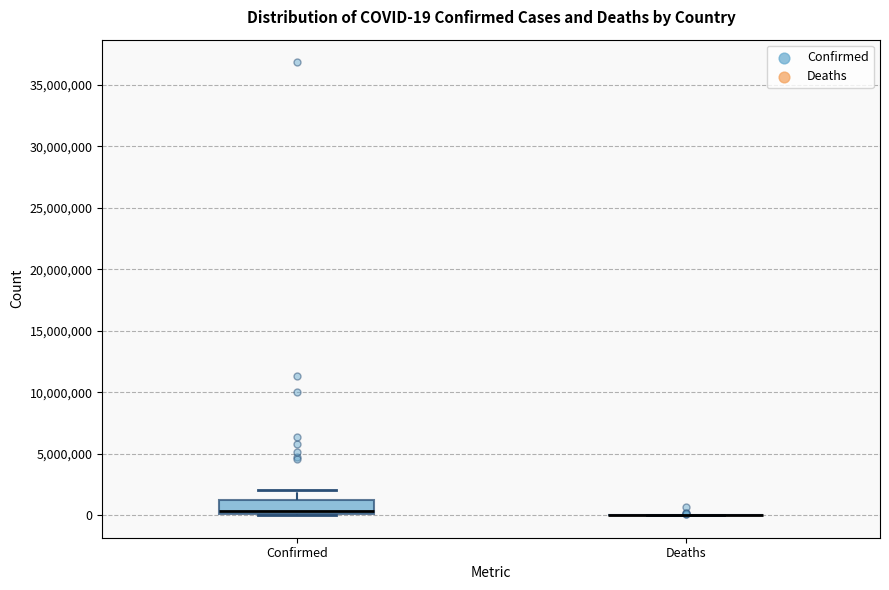

Comparing the boxes themselves (not the whiskers), which one is the tallest?

Confirmed